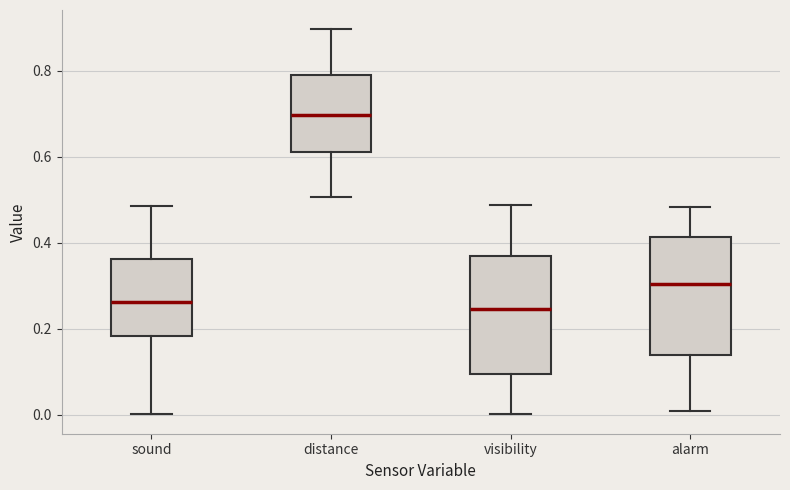

Where does the median line of the box for alarm sit on the y-axis? The values are not printed on the chart, so give them approximately, as read against the axis.

0.30